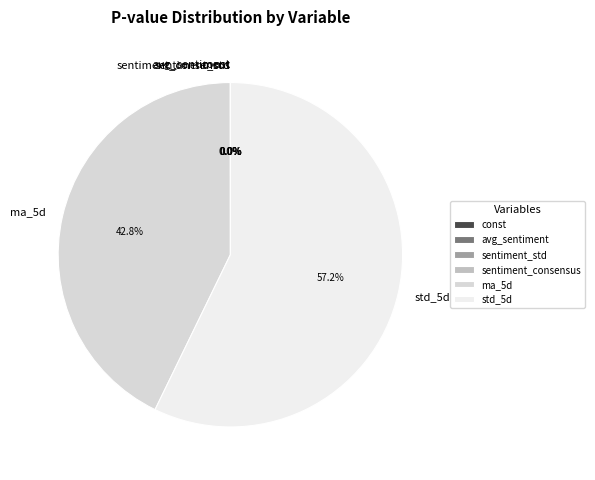

Which slice represents more than half of the pie?

std_5d